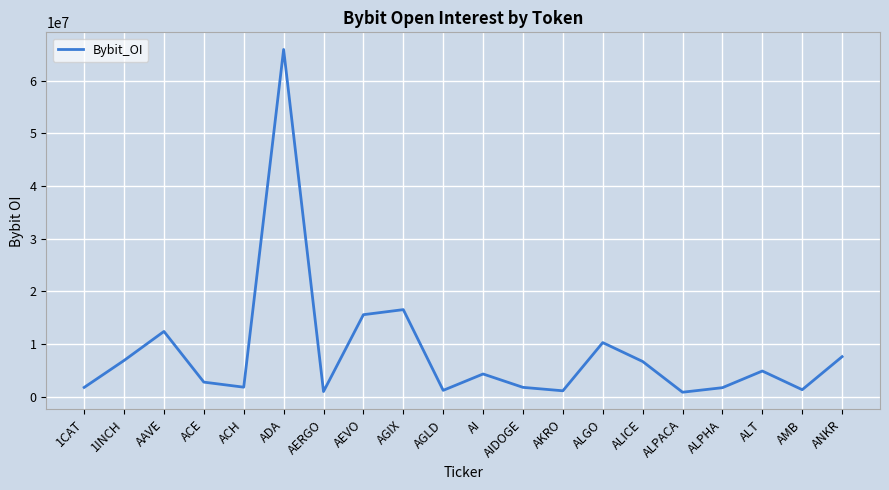

What position from the right is AMB?

2